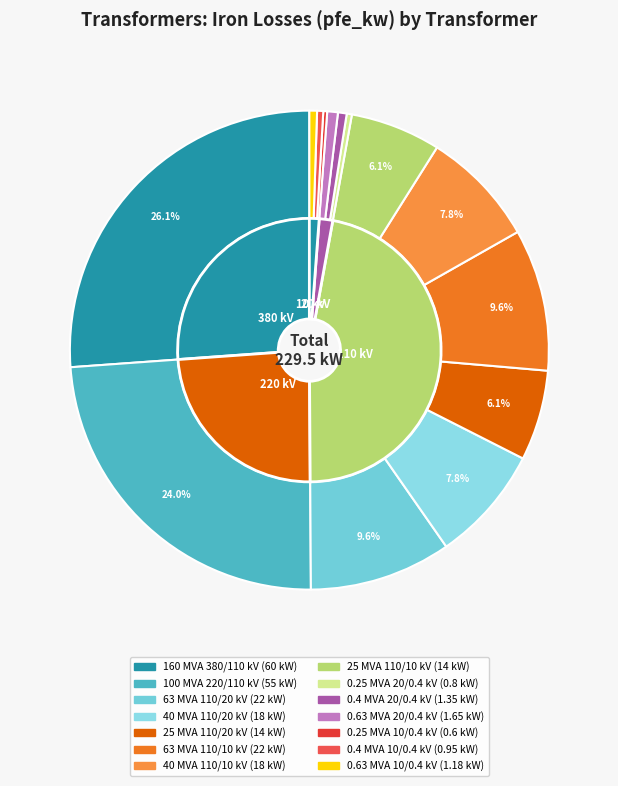

Which slice is the smallest?

0.25 MVA 10/0.4 kV